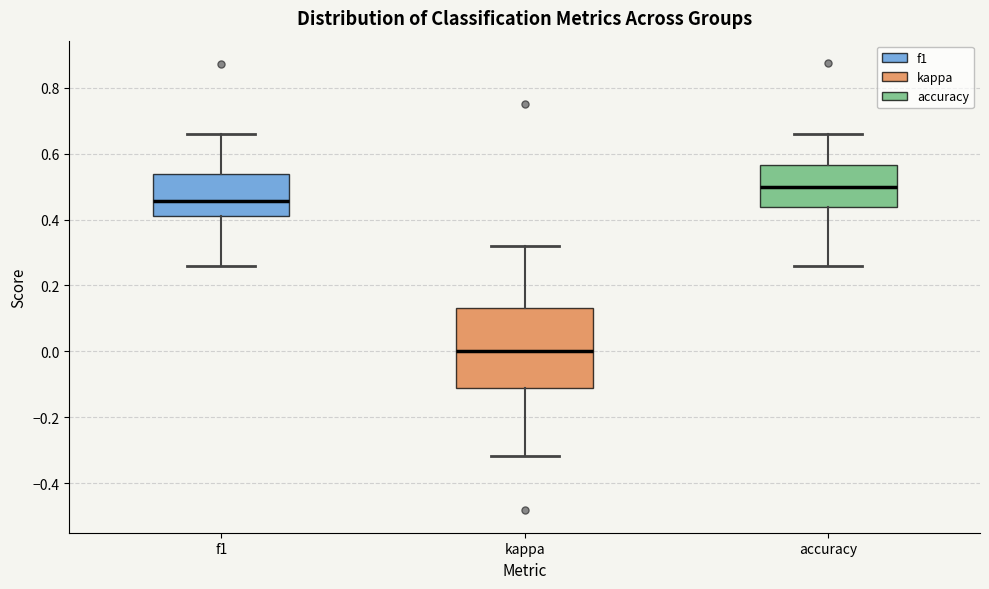

Where does the upper whisker of the box for accuracy end on the y-axis? The values are not printed on the chart, so give them approximately, as read against the axis.

0.66